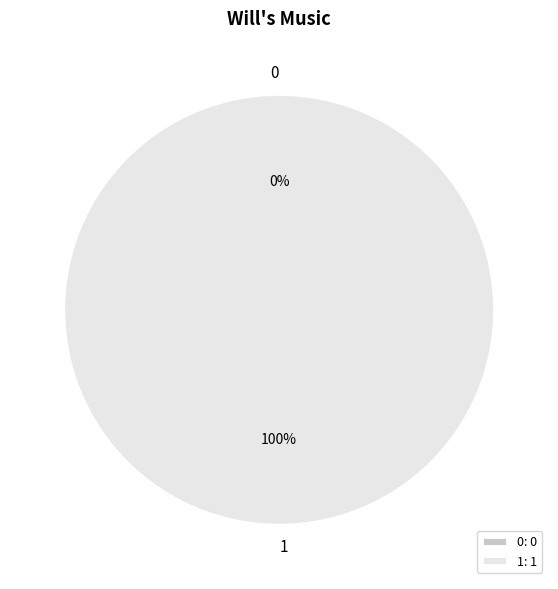

How many segments does this pie chart have?

2